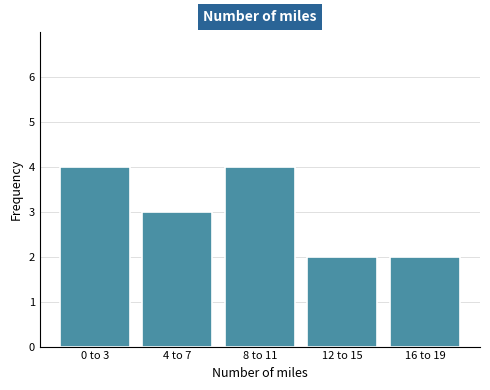

Reading left to right, extract all data points from this chart.

0 to 3=4	4 to 7=3	8 to 11=4	12 to 15=2	16 to 19=2